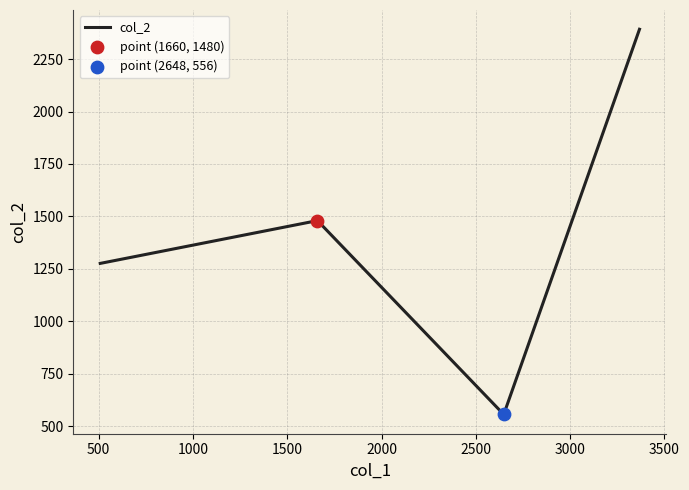

How many interior local valleys (lower than both neighbors) does the data have?

1